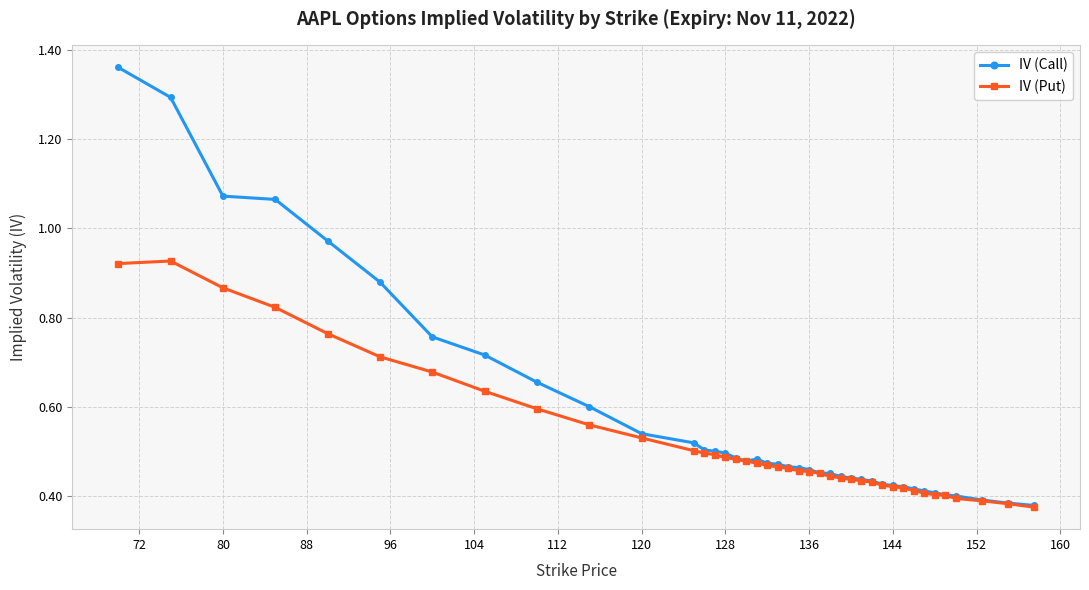

At how many categories does at least one series exceed 0?

40